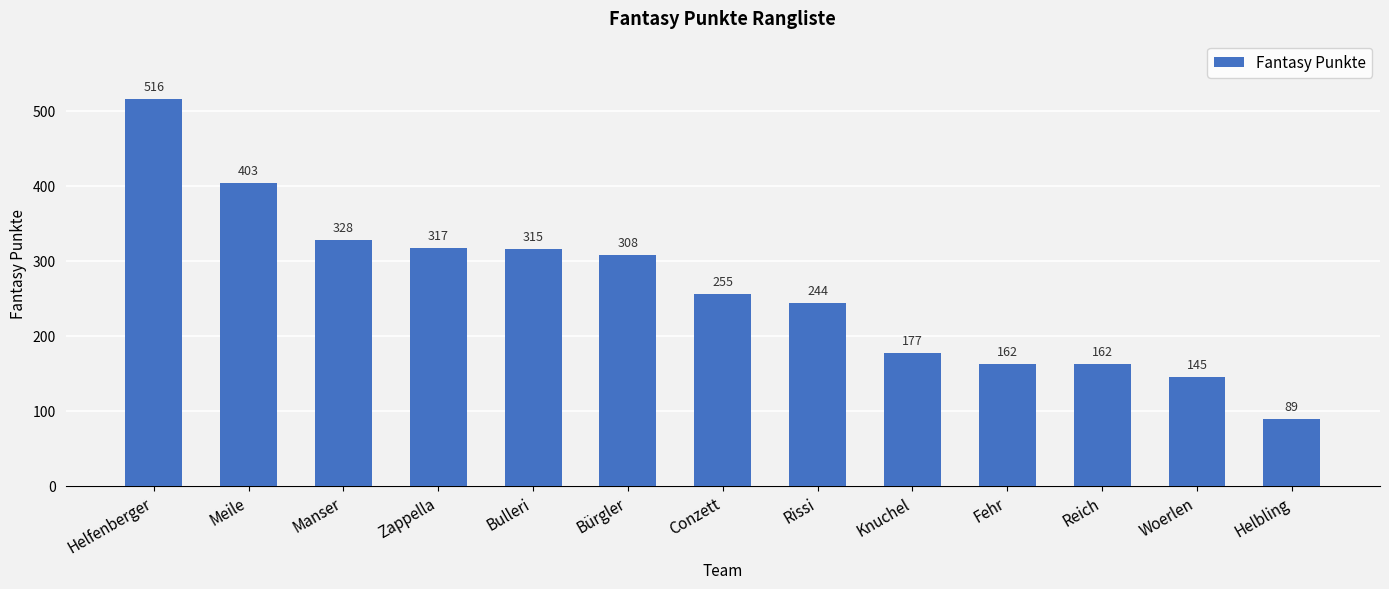

What is the sum of all values?

3421